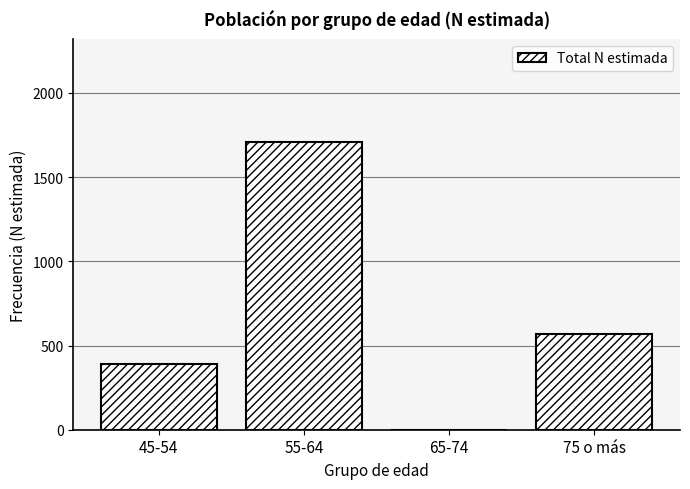

Reading right to left, list all the values displayed in this chart.

75 o más=571	65-74=0	55-64=1708	45-54=389